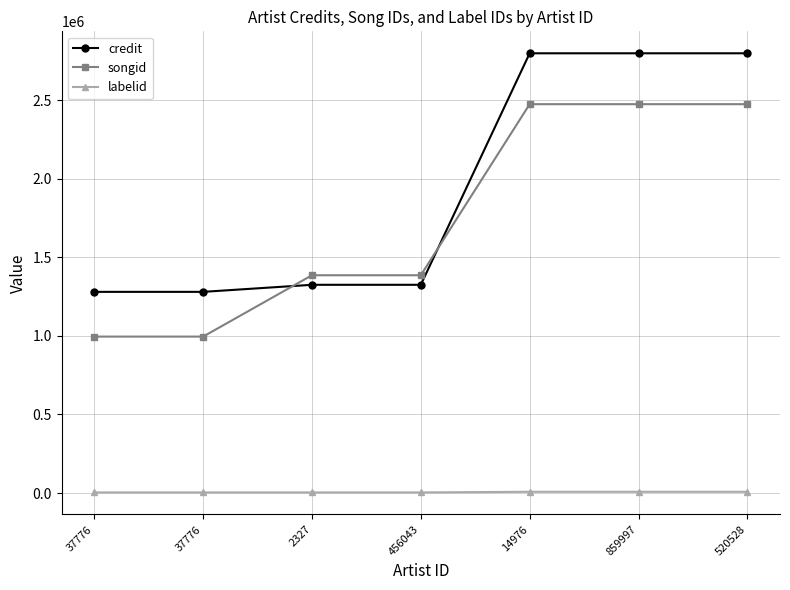

Does the chart display data point markers on the line(s)?

Yes